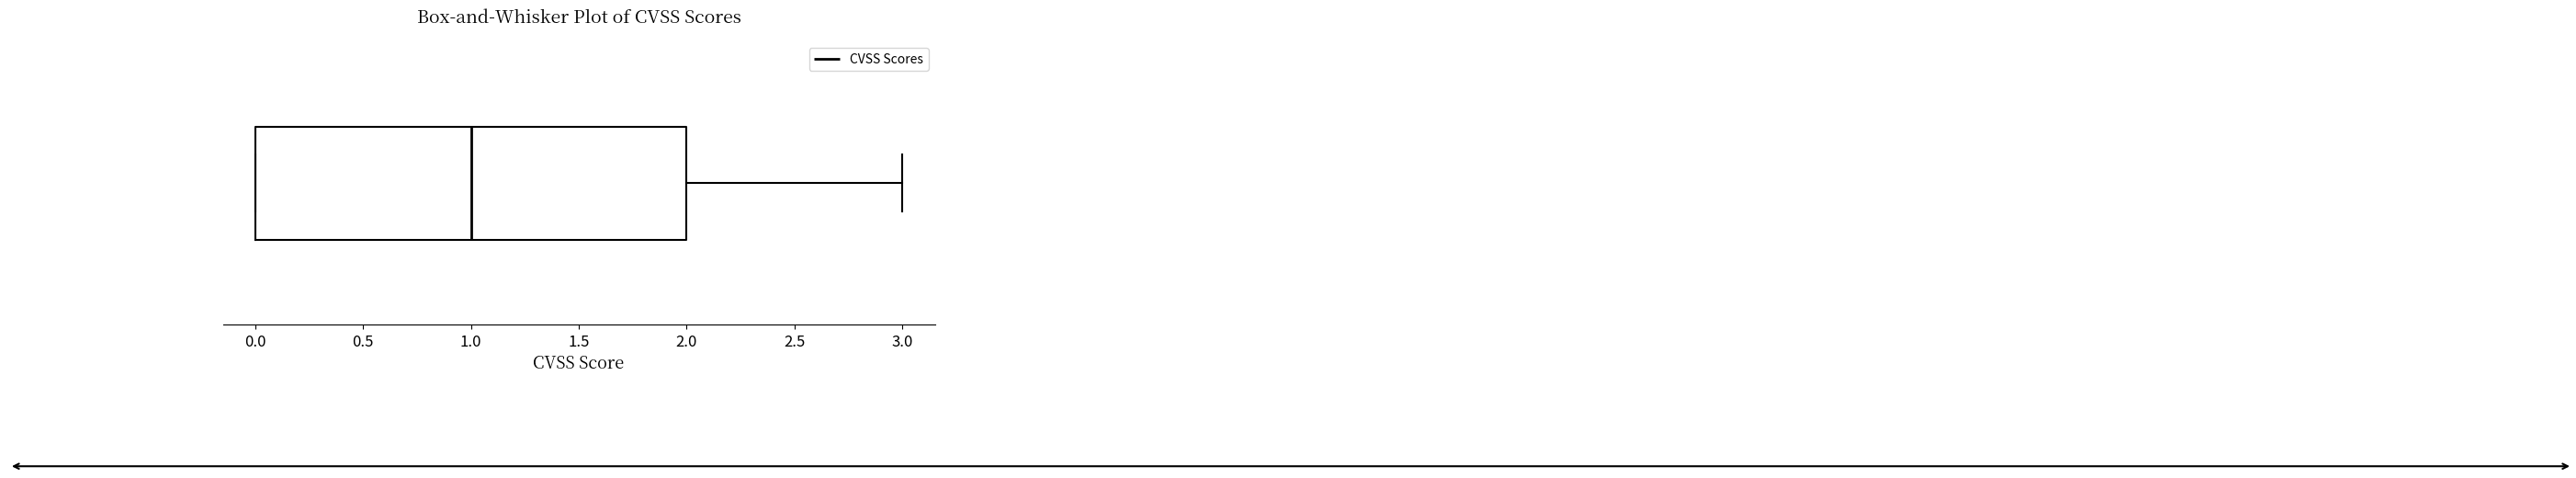

Where is the left edge of the box on the x-axis? The values are not printed on the chart, so give them approximately, as read against the axis.

0